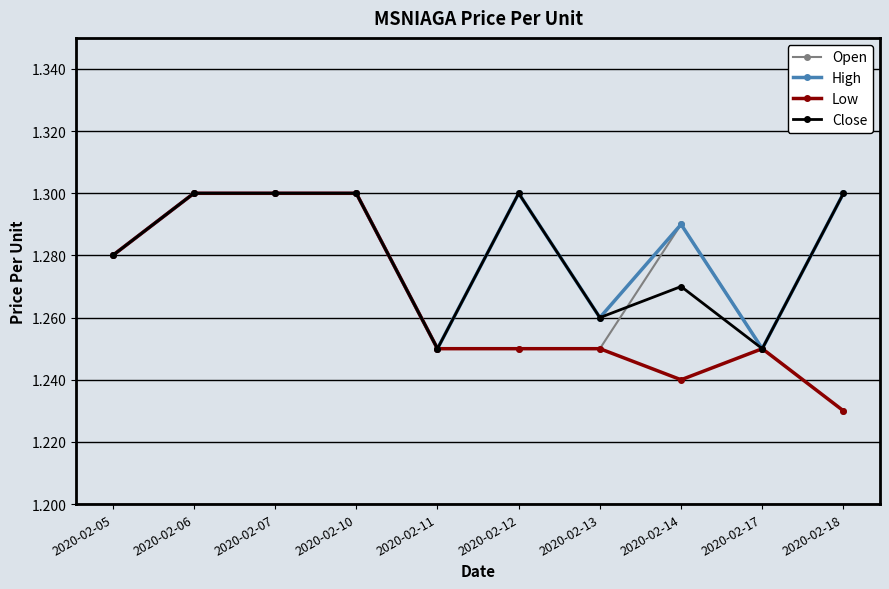

Count the Low values in the range 1 to 2.

10